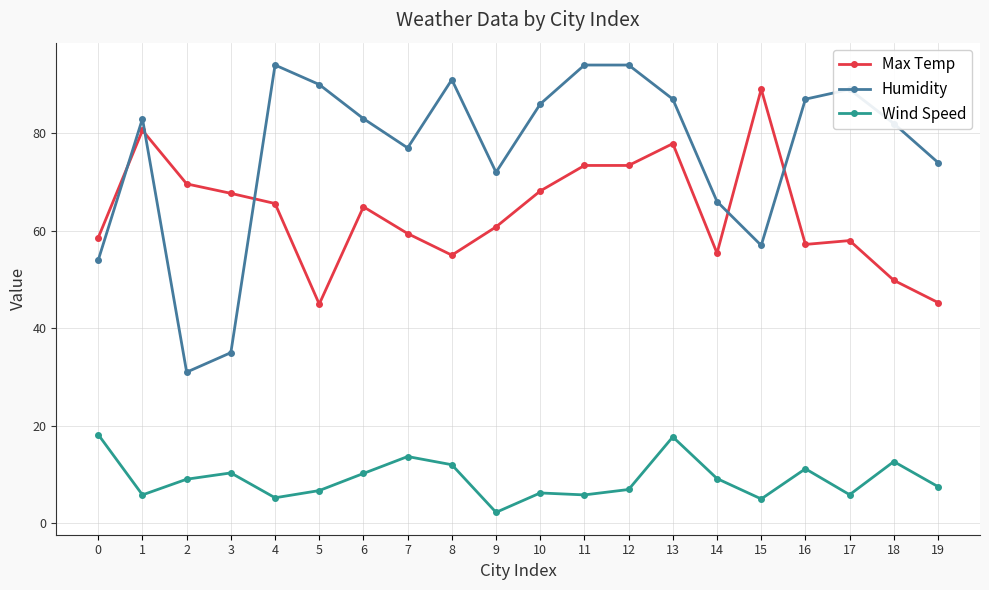

What is the difference between the highest and lowest values at 11?

88.2